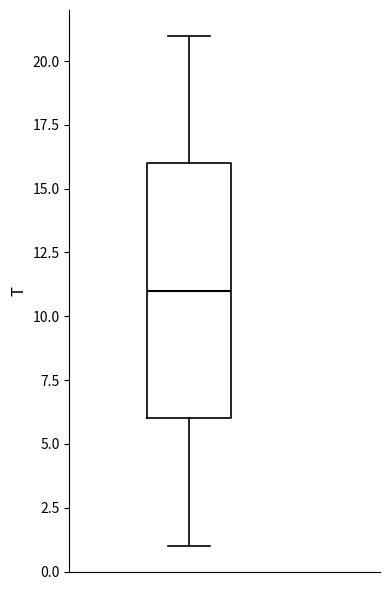

Transcribe this box plot: give where the median line is, the range the box spans, and where the two whiskers end, as read against the y-axis. The values are not printed on the chart, so give them approximately, as read against the axis.

median 11, box 6 to 16, whiskers 1 to 21